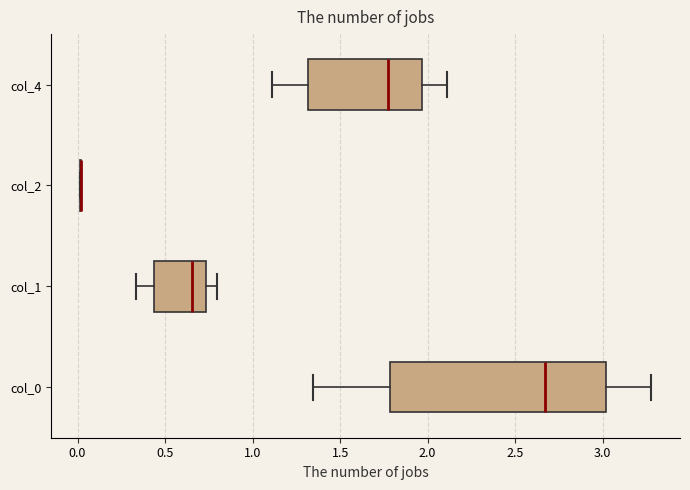

Which box is the widest, from its left edge to its right edge?

col_0